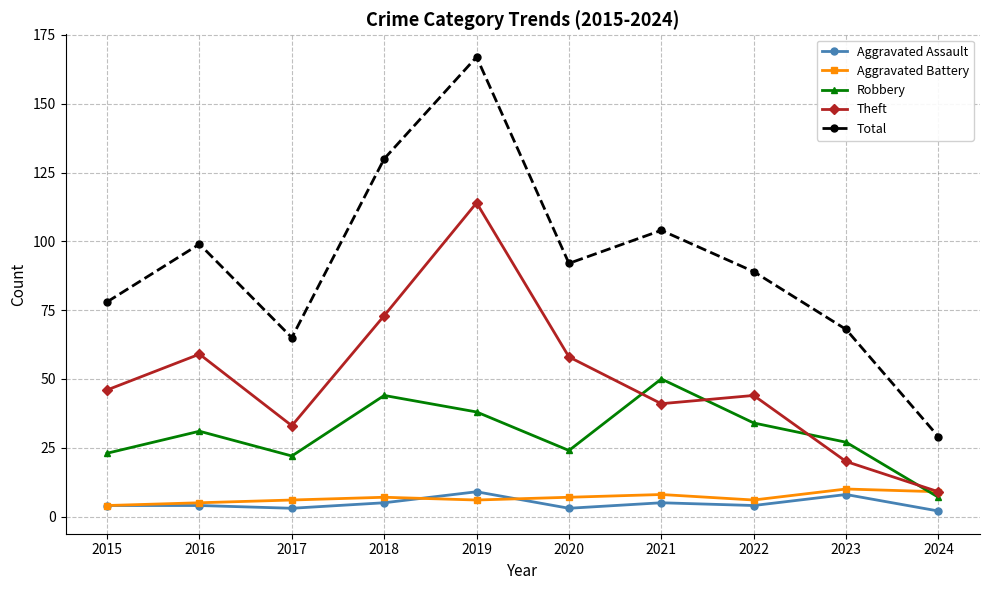

Which series has the widest spread of values?

Total